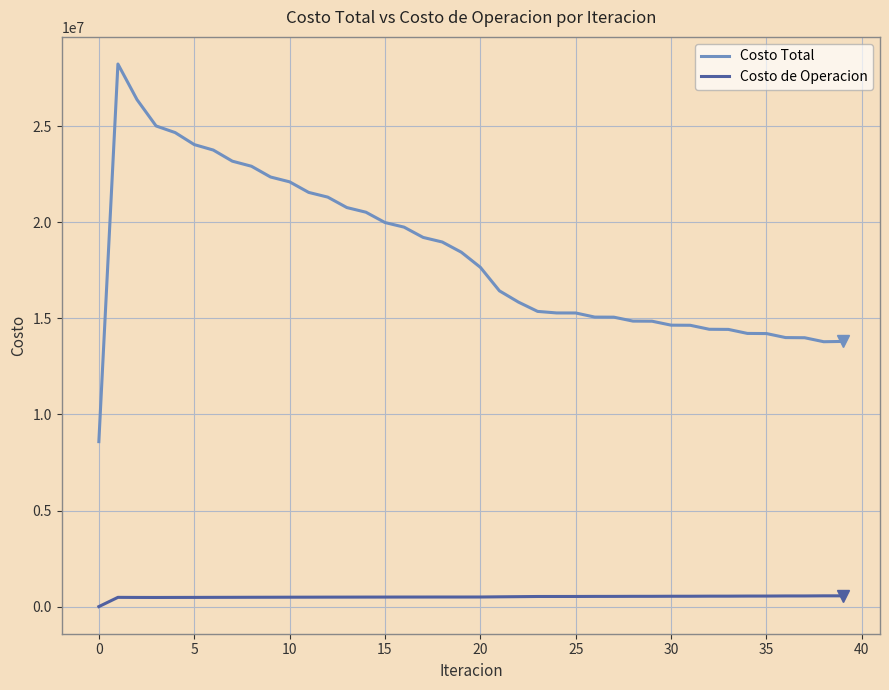

List the series in order of their peak value, highest first.

Costo Total, Costo de Operacion